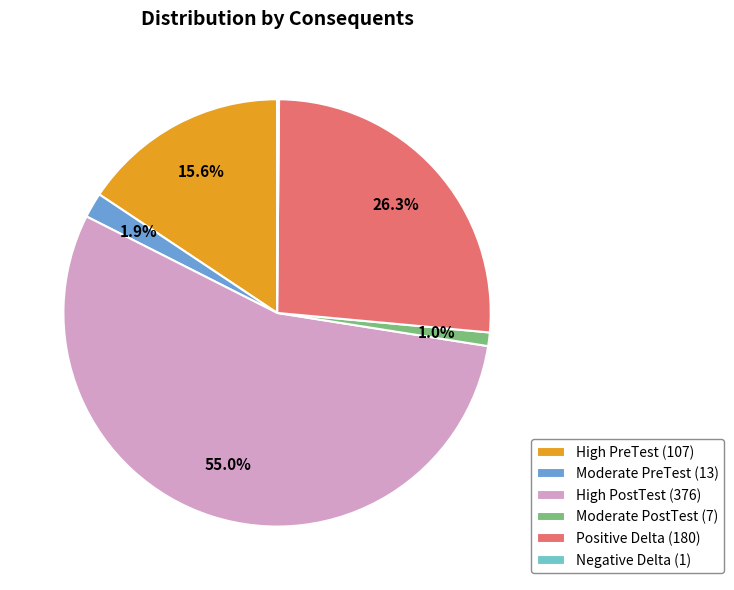

What percentage is the Positive Delta slice, to the nearest percent?

26%